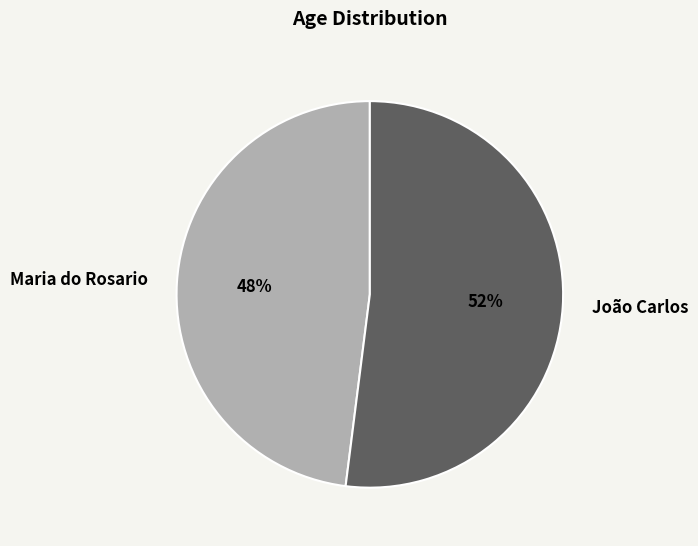

What is the largest slice in the pie chart?

João Carlos